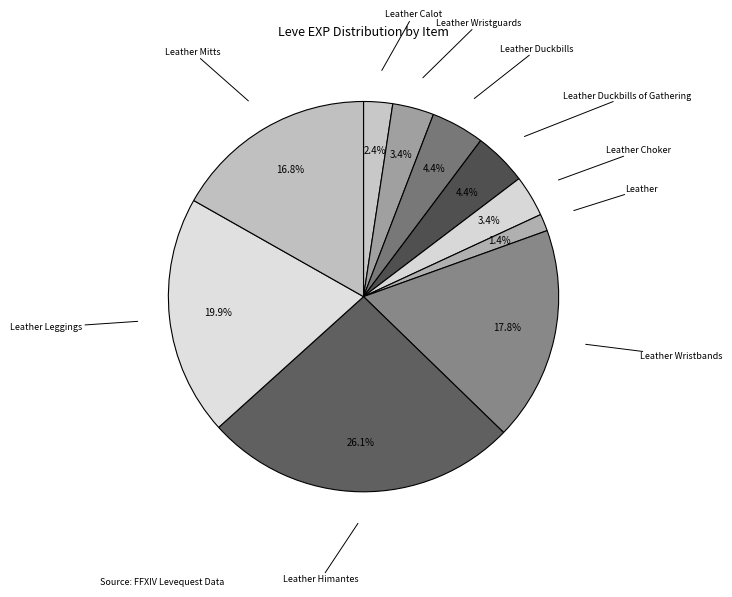

Count the number of slices in the pie.

10